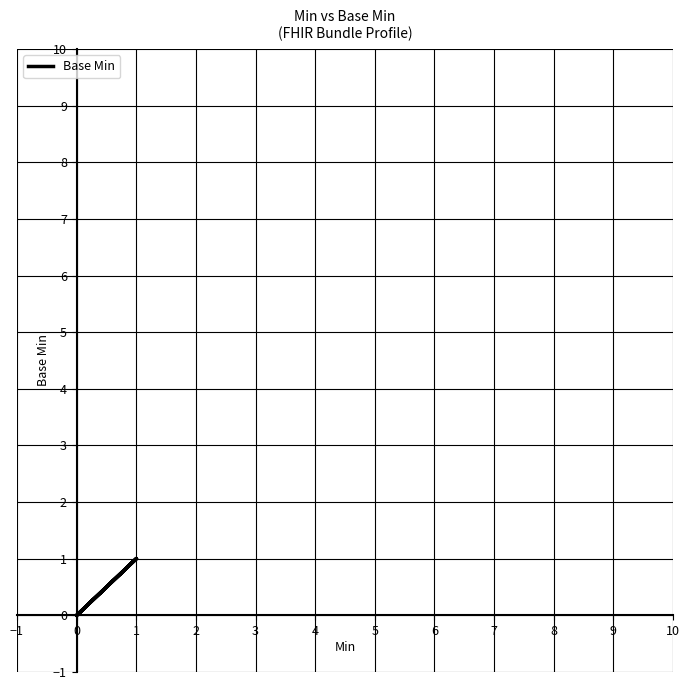

Does the chart display data point markers on the line(s)?

No